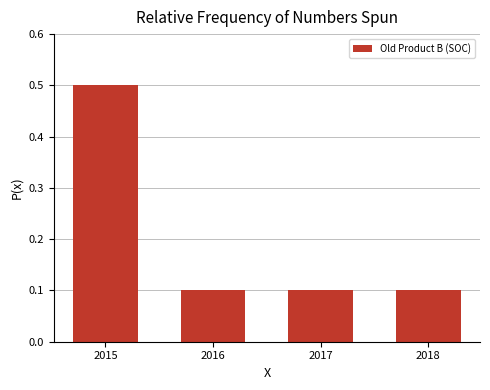

What is the maximum value shown in the chart?

0.5